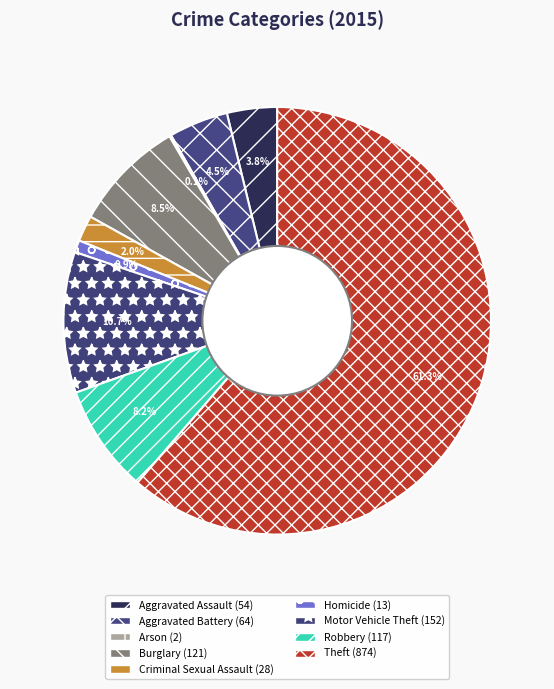

How many slices are in this pie chart?

9